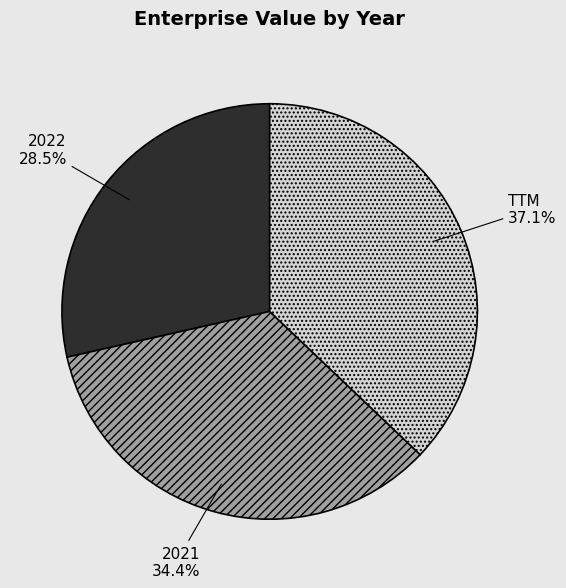

Do 2022 and TTM together represent more than half of the pie?

Yes